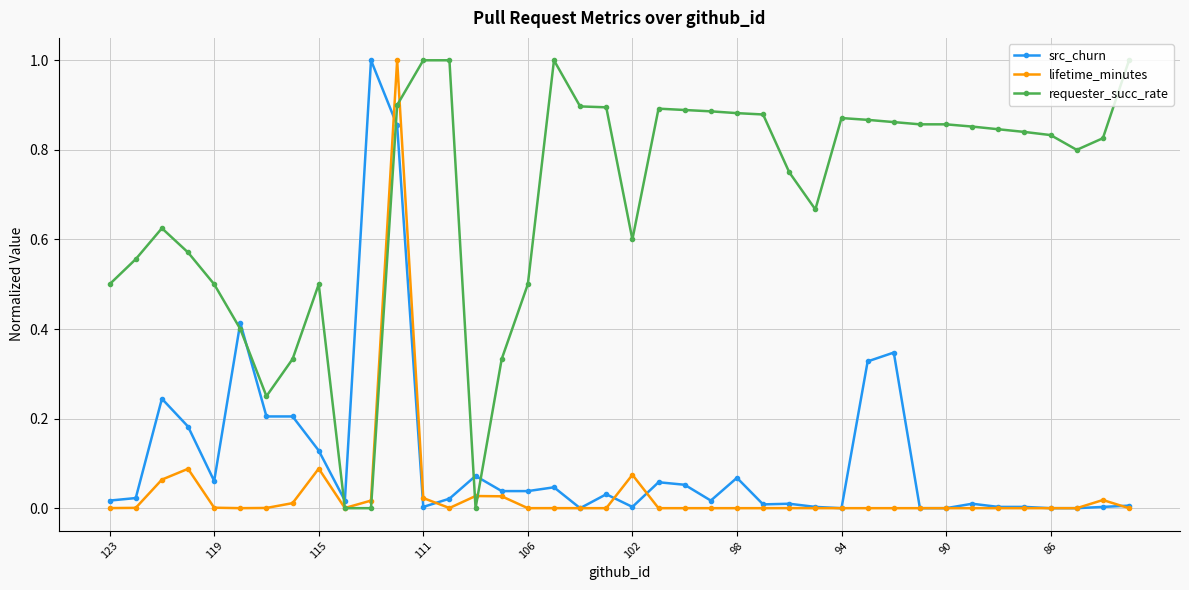

What is the highest value of the lifetime_minutes series?

1.0